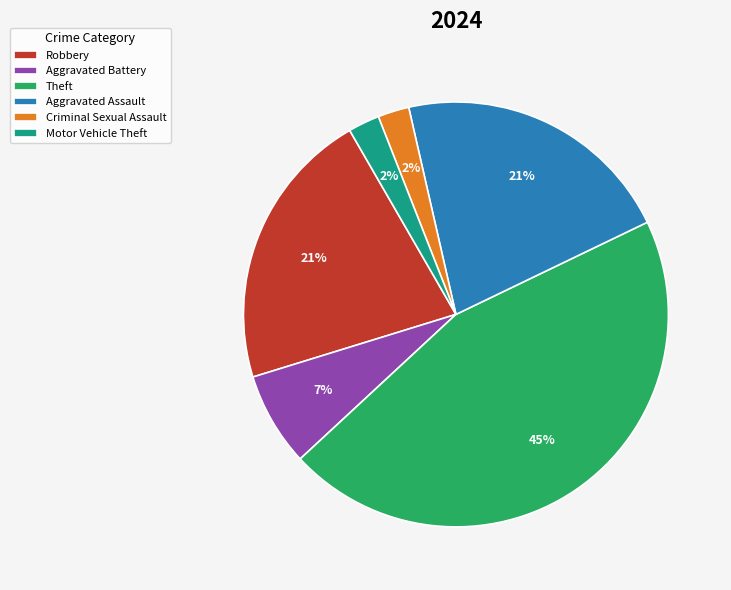

Count the number of slices in the pie.

6